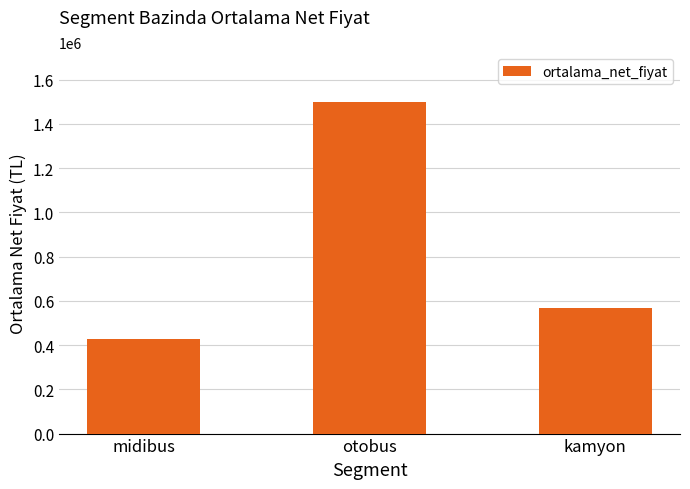

What is the maximum value shown in the chart?

1500000